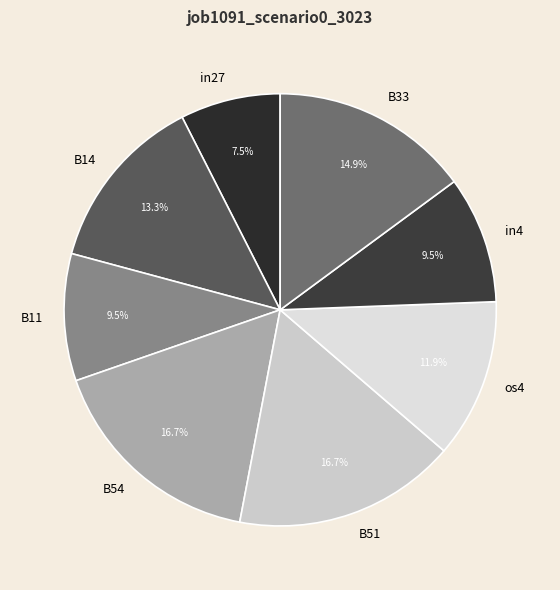

To the nearest percent, what is the average slice percentage?

12%